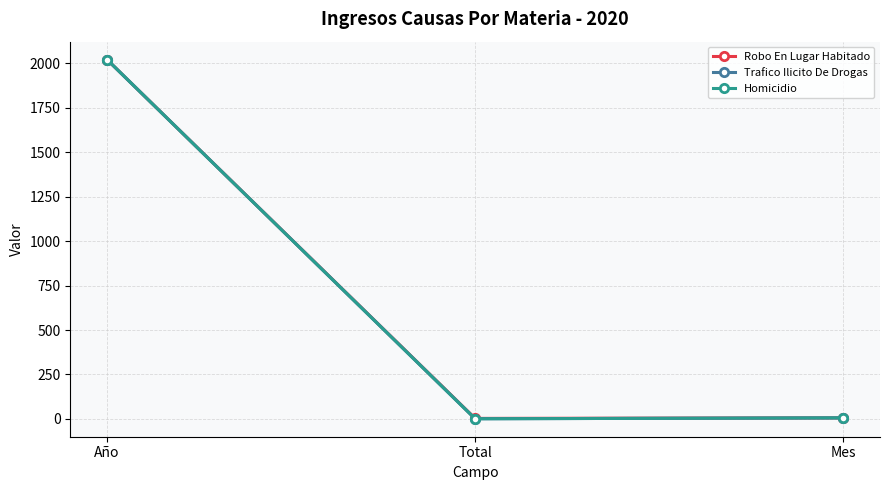

What is the difference between the maximum and minimum values in the Trafico Ilicito De Drogas series?

2019